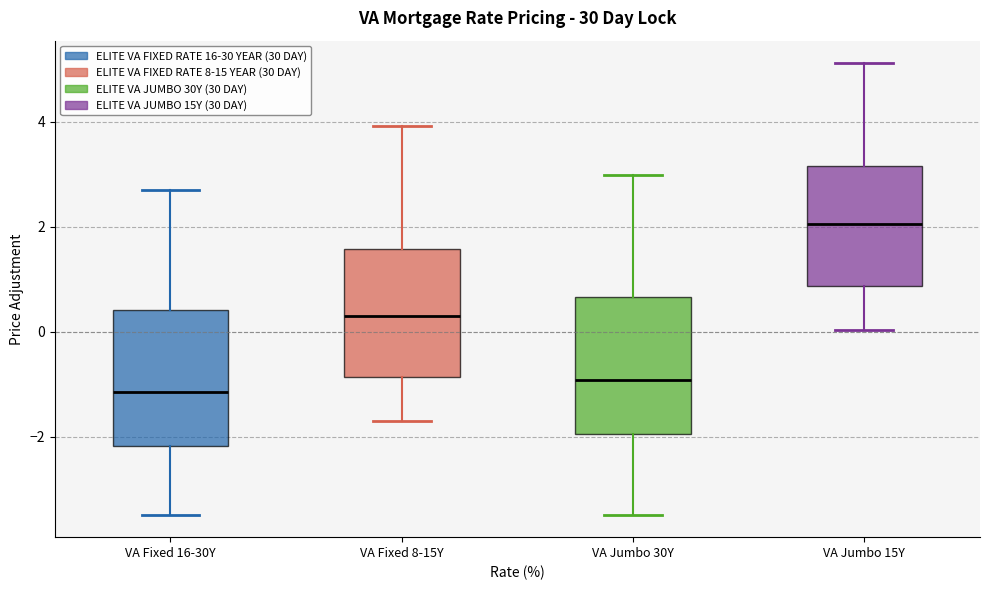

Reading left to right, read every box against the y-axis: the position of its median line, the range the box covers, and the ends of its whiskers. The values are not printed on the chart, so give them approximately, as read against the axis.

VA Fixed 16-30Y: median -1.2, box -2.2 to 0.4, whiskers -3.4 to 2.6
VA Fixed 8-15Y: median 0.4, box -0.8 to 1.6, whiskers -1.6 to 4.0
VA Jumbo 30Y: median -1.0, box -2.0 to 0.6, whiskers -3.4 to 3.0
VA Jumbo 15Y: median 2.0, box 0.8 to 3.2, whiskers 0.0 to 5.2